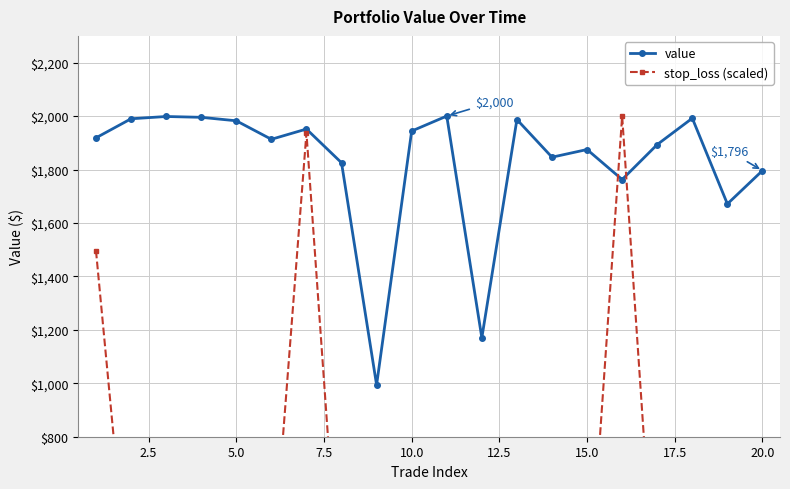

What is the difference between the maximum and minimum values in the value series?

1006.3